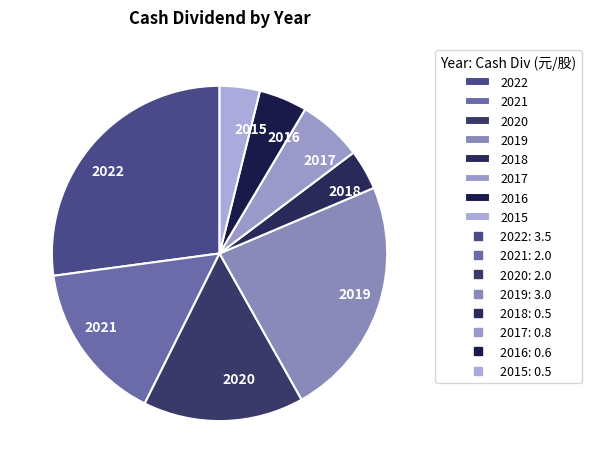

True or false: 2019 accounts for 23% of the total.

True